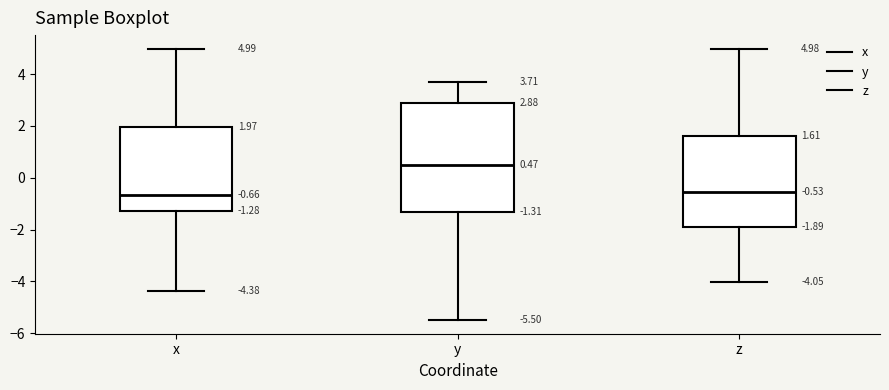

Which box's median line is the highest?

y